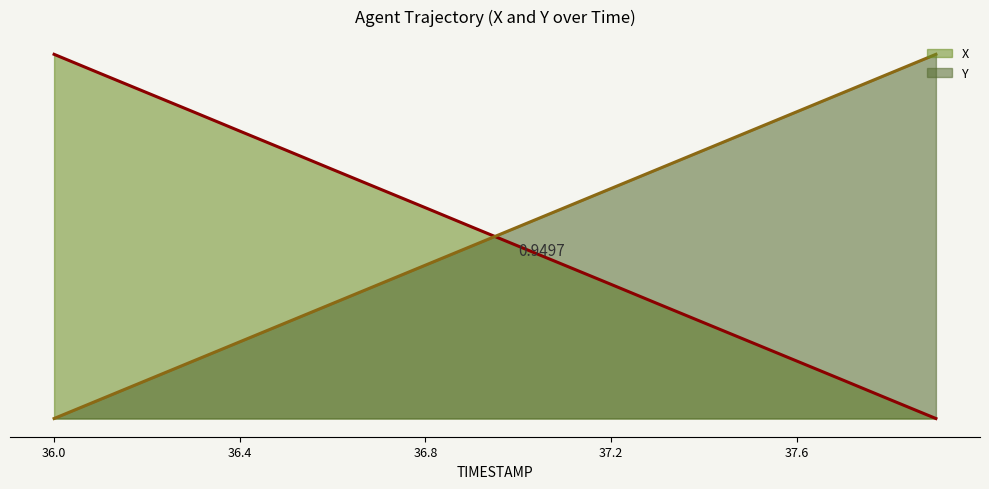

At how many categories does at least one series exceed 0?

20